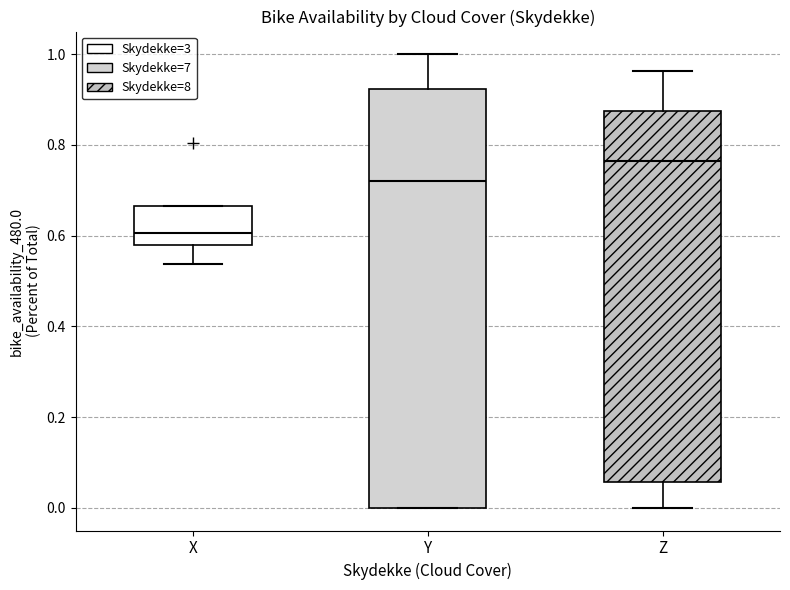

Which box has the lowest median line?

X